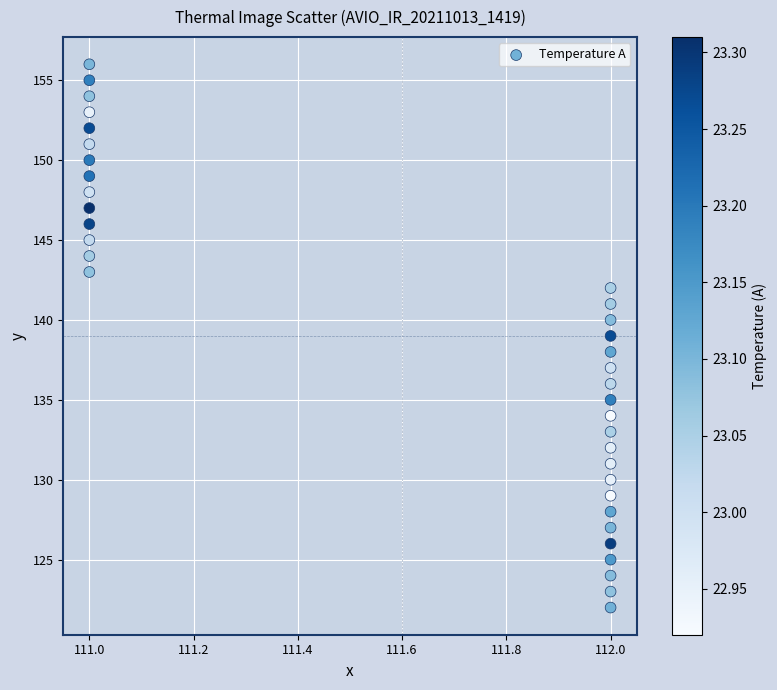

What is the range of Y values (max minus min)?

34